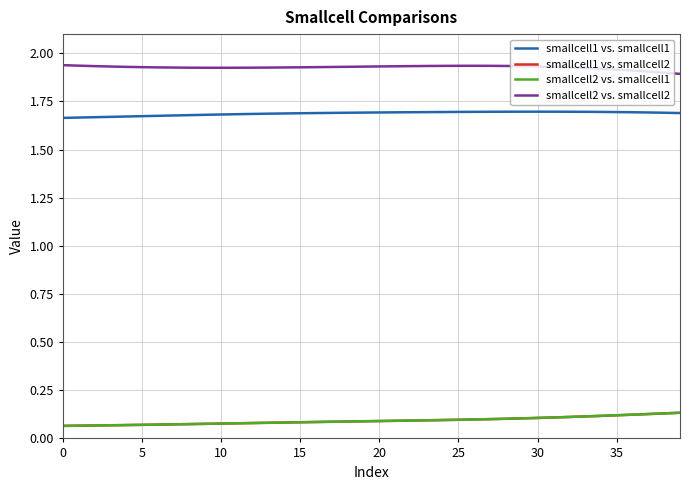

Count the number of categories in the chart.

40